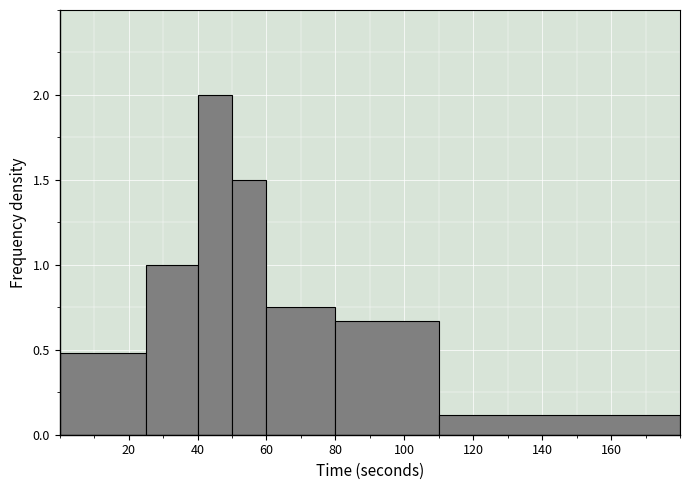

How tall is the bar that spans 50 to 60 on the x-axis? Neither the bar edges nor the heights are printed on the chart, so give them approximately, as read against the axes.

1.50